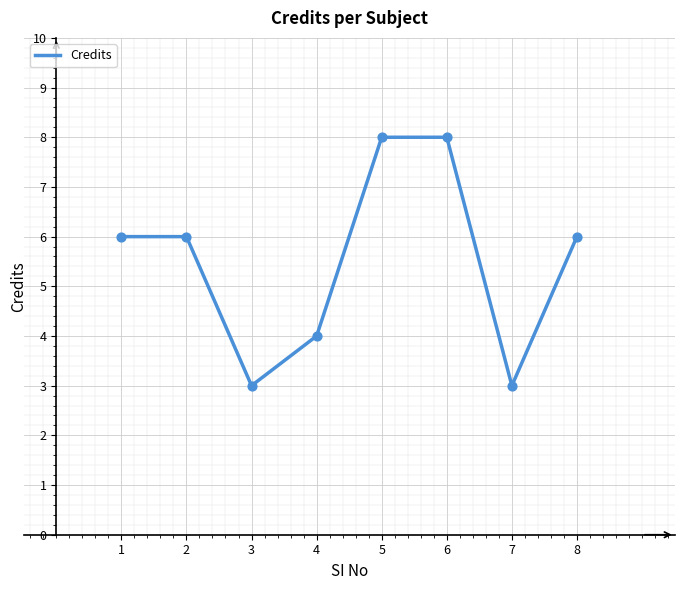

What is the change in value from 2 to 3?

-3